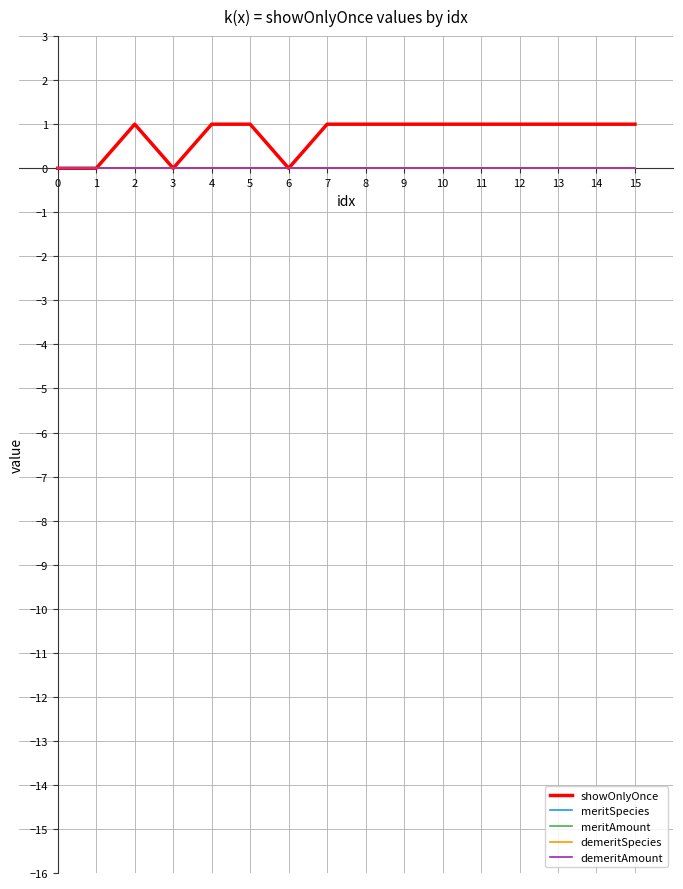

Rank the categories by meritAmount value from highest to lowest.

0, 1, 2, 3, 4, 5, 6, 7, 8, 9, 10, 11, 12, 13, 14, 15